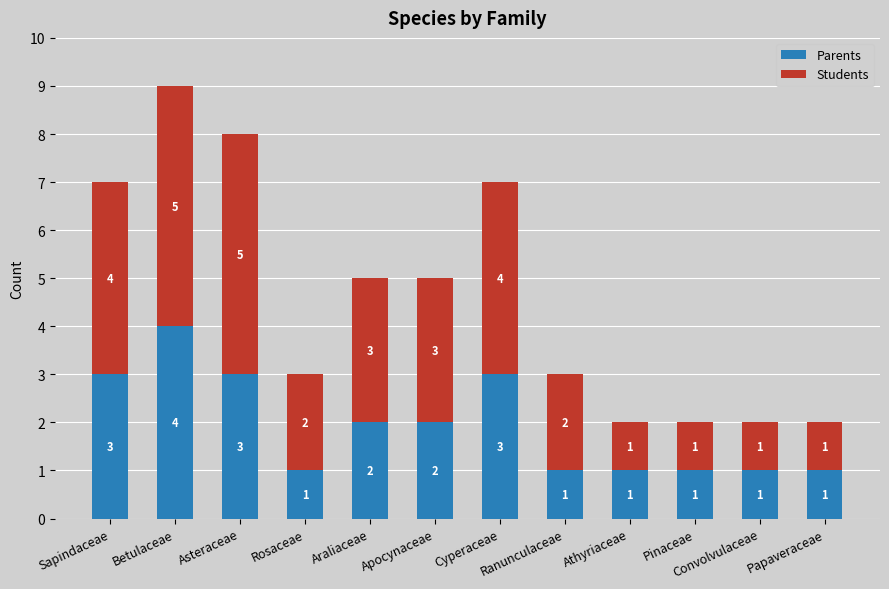

How many bars are there in total?

12